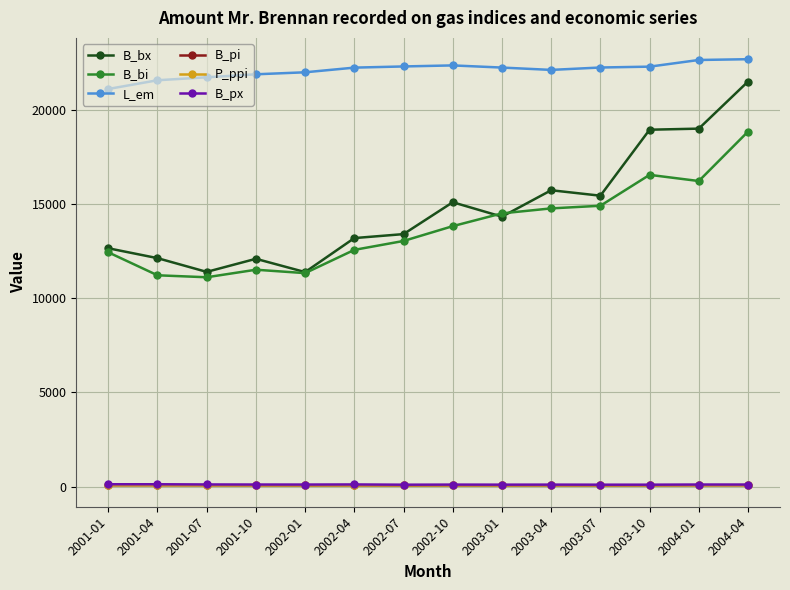

In B_px, how many points are lower than both neighbors (excluding endpoints)?

4